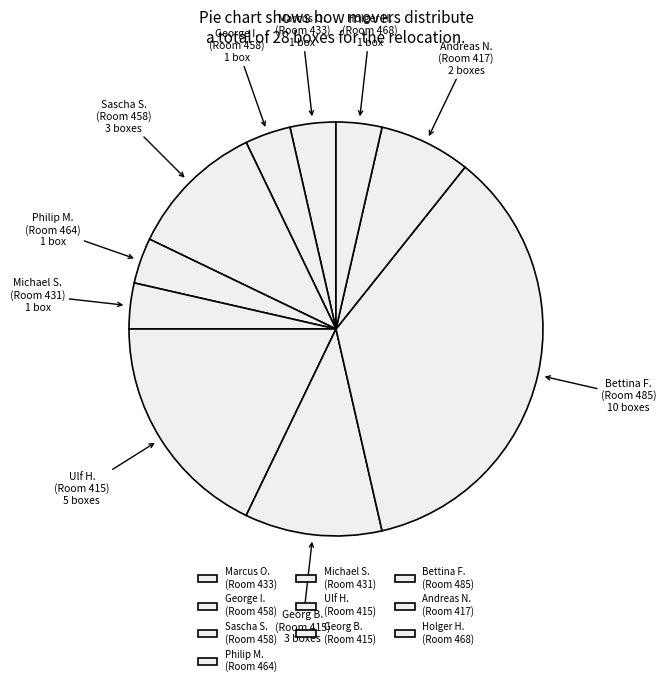

Count the number of slices in the pie.

10